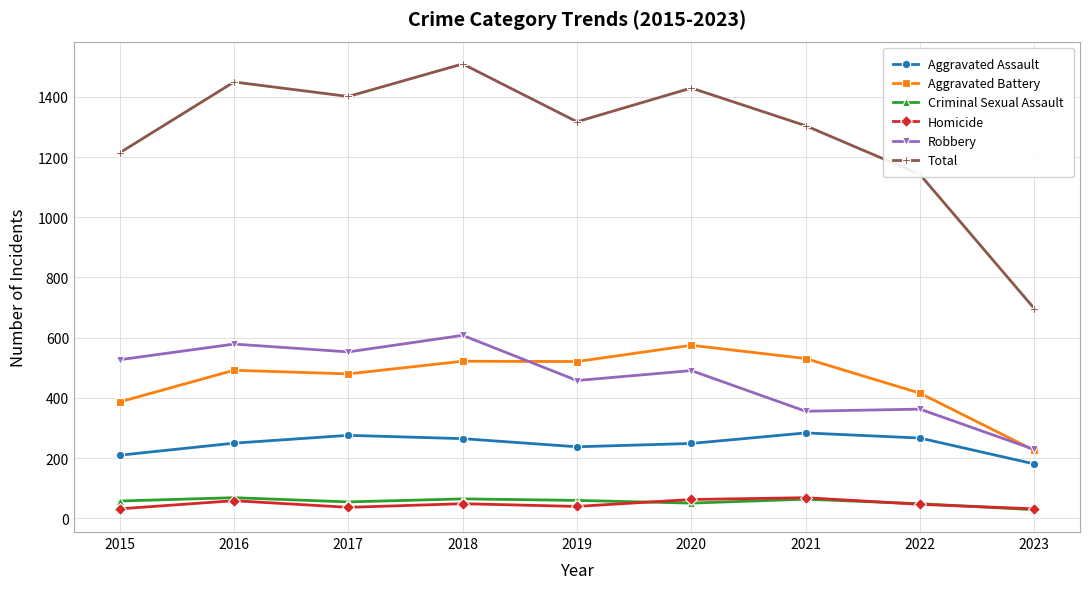

Between 2017 and 2019, which series saw the biggest shift?

Robbery